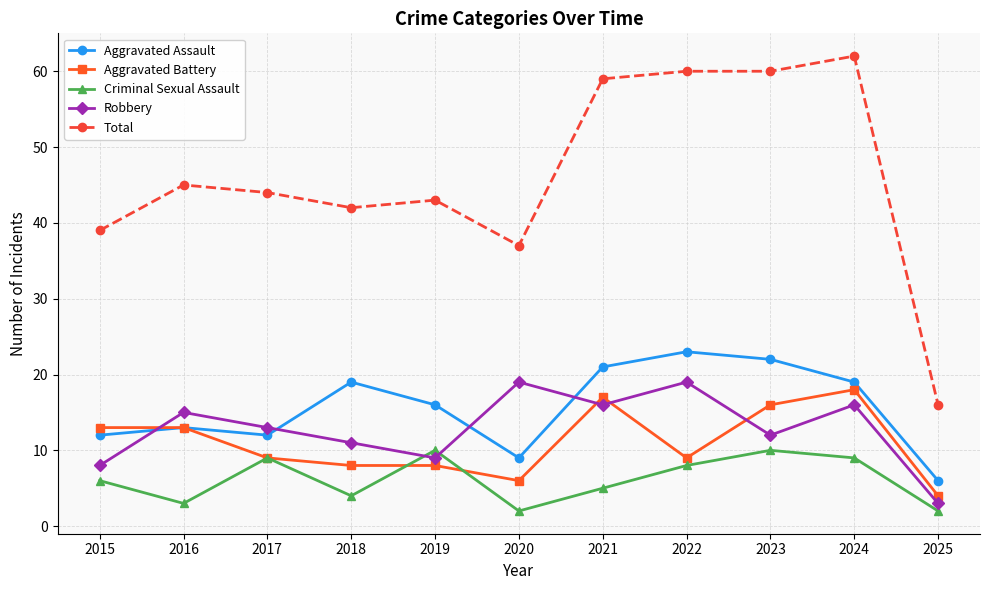

Which series changed the most between 2020 and 2024?

Total